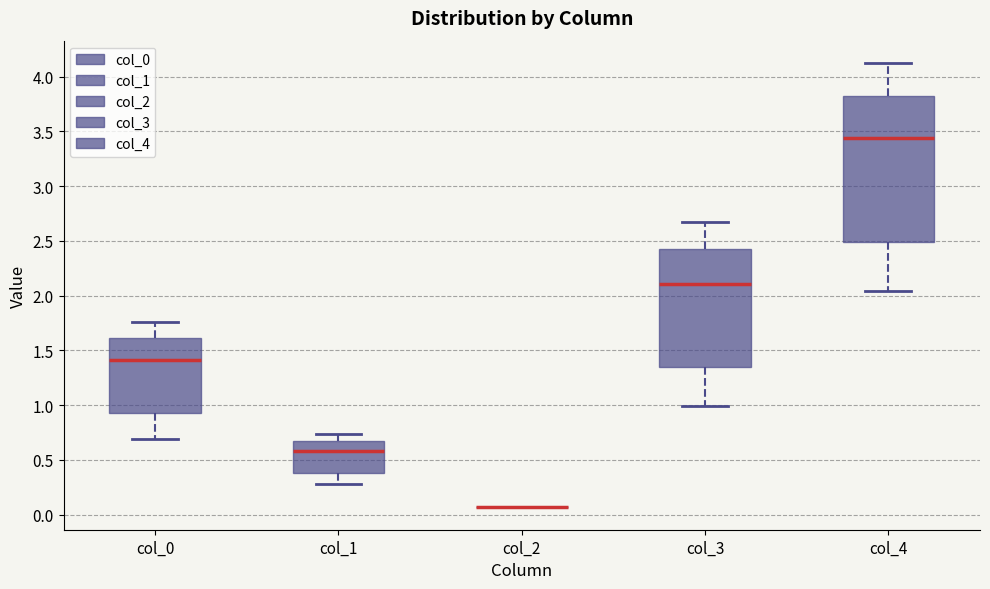

Which box is the tallest, from its lower edge to its upper edge?

col_4